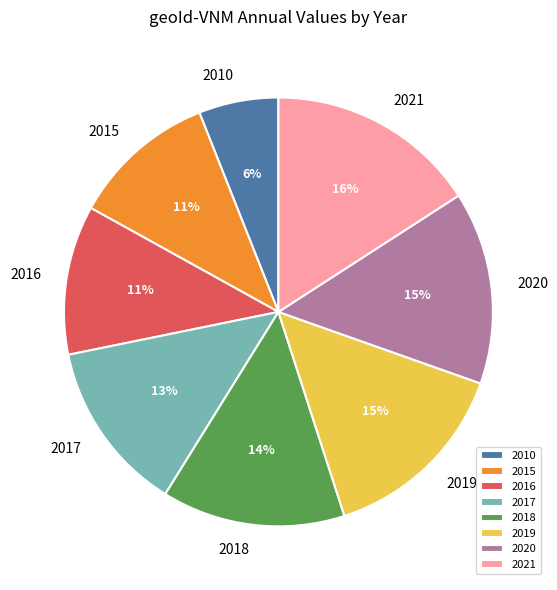

Do 2019 and 2010 together represent more than half of the pie?

No